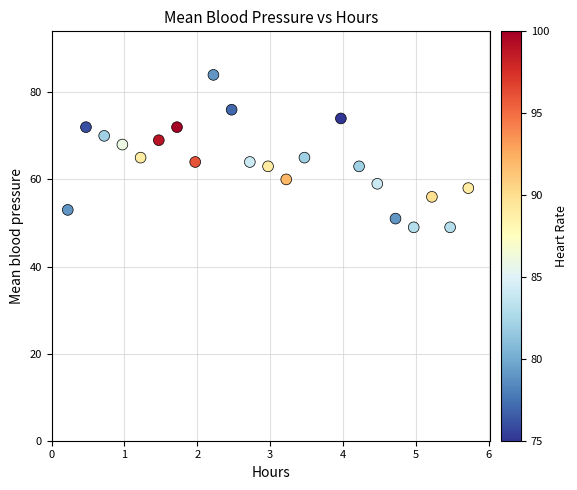

What is the range of Y values (max minus min)?

35